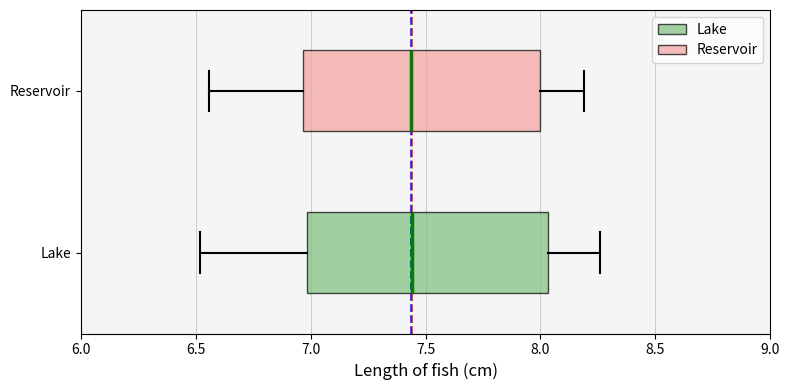

Reading bottom to top, transcribe this box plot: for each box, give where its median line is, the range the box spans, and where its two whiskers end, as read against the x-axis. The values are not printed on the chart, so give them approximately, as read against the axis.

Lake: median 7.45, box 7.00 to 8.05, whiskers 6.50 to 8.25
Reservoir: median 7.45, box 6.95 to 8.00, whiskers 6.55 to 8.20